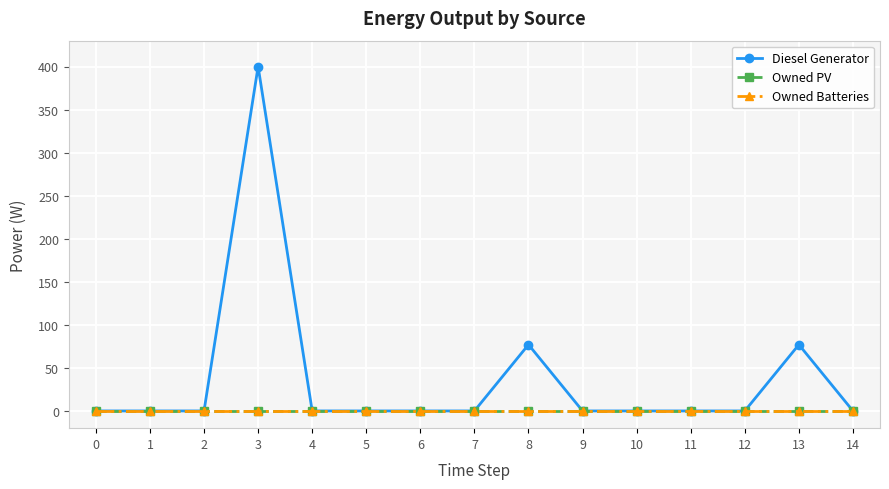

True or false: Owned PV and Owned Batteries intersect in this chart.

False